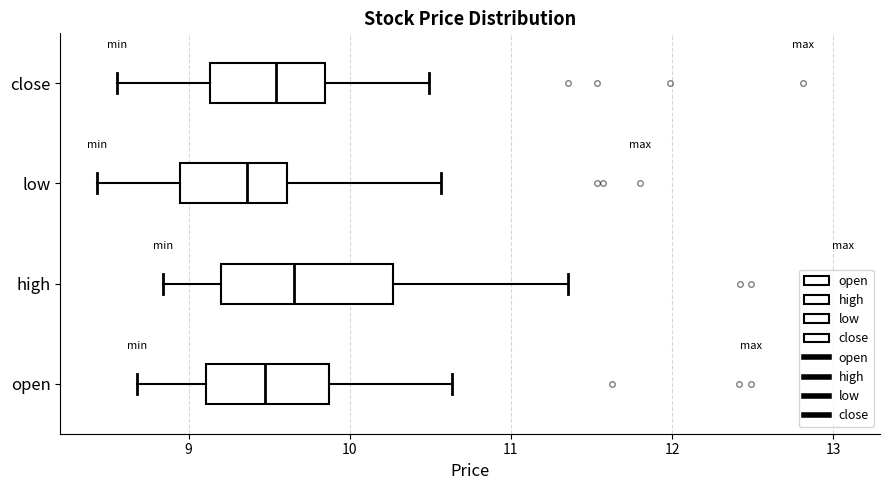

Where does the right whisker of the box for low end on the x-axis? The values are not printed on the chart, so give them approximately, as read against the axis.

10.6